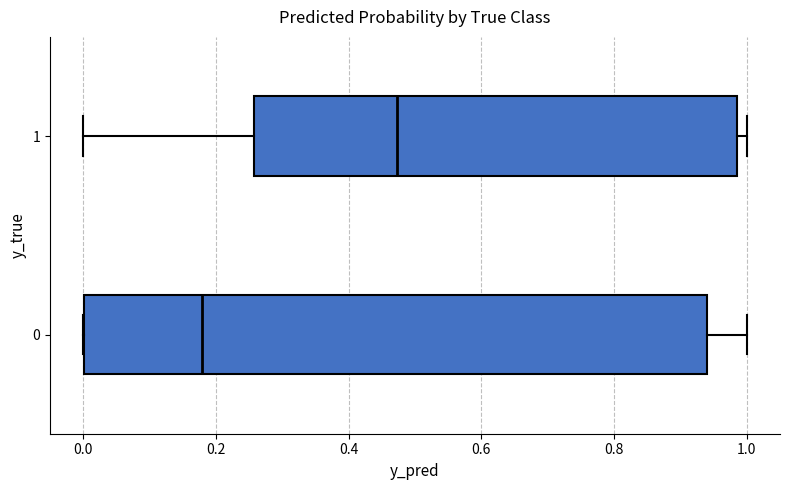

Reading bottom to top, read every box against the x-axis: the position of its median line, the range the box covers, and the ends of its whiskers. The values are not printed on the chart, so give them approximately, as read against the axis.

0: median 0.18, box 0.00 to 0.94, whiskers 0.00 to 1.00
1: median 0.48, box 0.26 to 0.98, whiskers 0.00 to 1.00